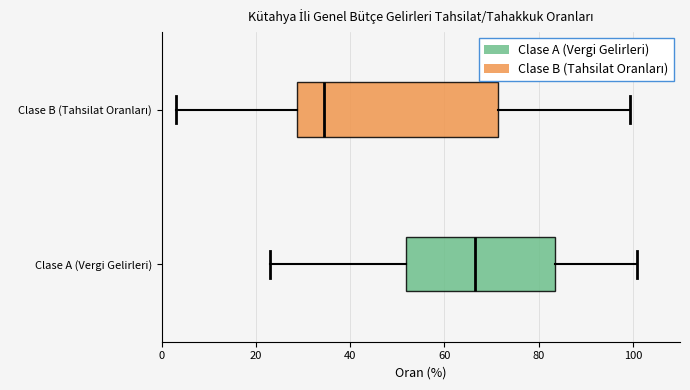

Reading bottom to top, transcribe this box plot: for each box, give where its median line is, the range the box spans, and where its two whiskers end, as read against the x-axis. The values are not printed on the chart, so give them approximately, as read against the axis.

Clase A (Vergi Gelirleri): median 66, box 52 to 84, whiskers 22 to 100
Clase B (Tahsilat Oranları): median 34, box 28 to 72, whiskers 4 to 100